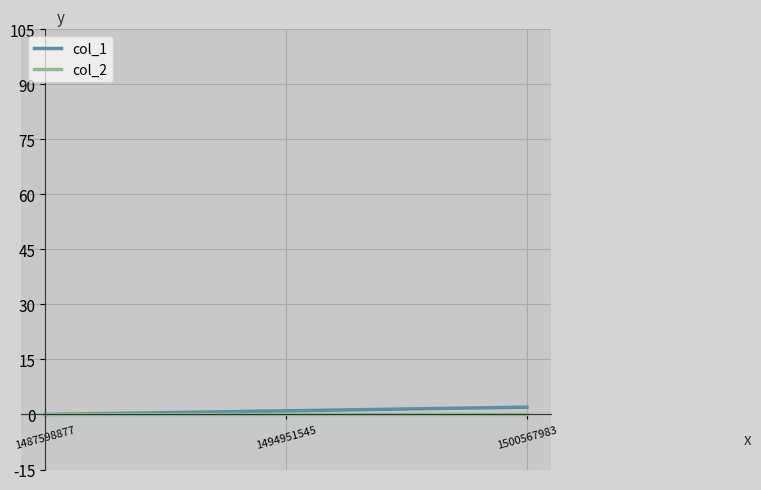

The col_1 series shows 1 at 1494951545. True or false?

True